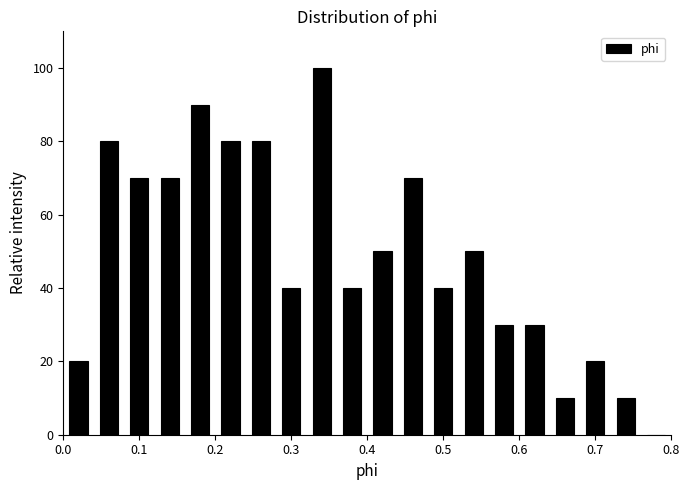

Which range on the x-axis has the tallest bar?

0.32 to 0.36